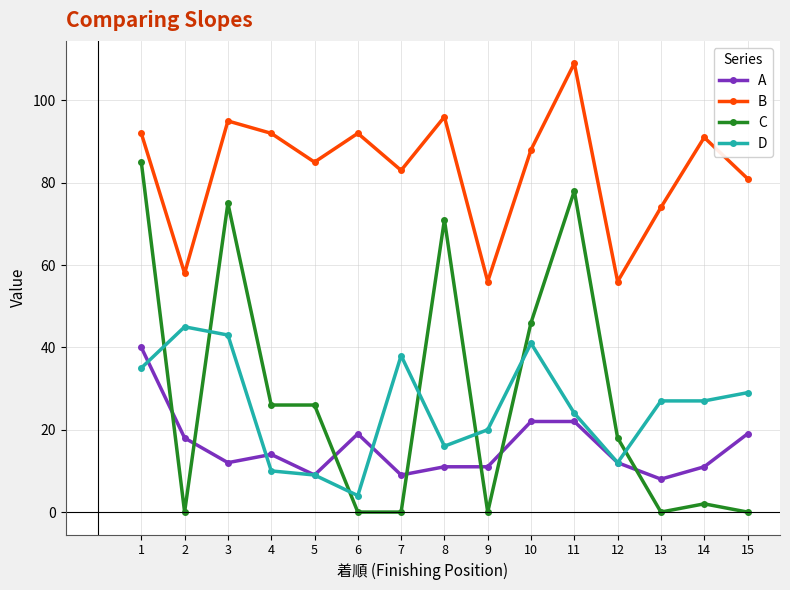

List the series in order of their peak value, lowest first.

A, D, C, B